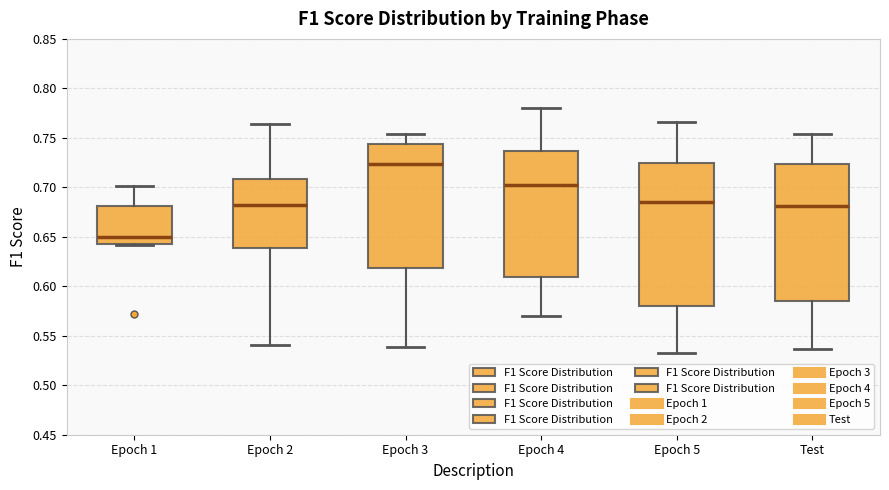

Reading left to right, read every box against the y-axis: the position of its median line, the range the box covers, and the ends of its whiskers. The values are not printed on the chart, so give them approximately, as read against the axis.

Epoch 1: median 0.650, box 0.645 to 0.680, whiskers 0.640 to 0.700
Epoch 2: median 0.680, box 0.640 to 0.710, whiskers 0.540 to 0.765
Epoch 3: median 0.725, box 0.620 to 0.745, whiskers 0.540 to 0.755
Epoch 4: median 0.700, box 0.610 to 0.735, whiskers 0.570 to 0.780
Epoch 5: median 0.685, box 0.580 to 0.725, whiskers 0.530 to 0.765
Test: median 0.680, box 0.585 to 0.725, whiskers 0.535 to 0.755